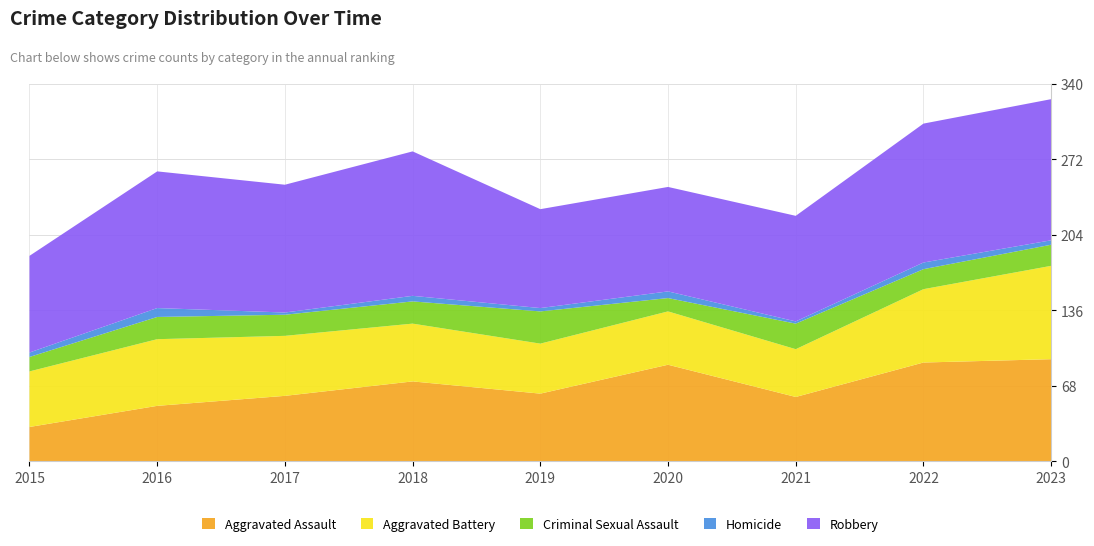

Reading right to left, extract all data points from this chart.

Aggravated Assault: 2023=92	2022=89	2021=58	2020=87	2019=61	2018=72	2017=59	2016=50	2015=31
Aggravated Battery: 2023=84	2022=66	2021=43	2020=48	2019=45	2018=52	2017=54	2016=60	2015=50
Criminal Sexual Assault: 2023=19	2022=18	2021=23	2020=12	2019=29	2018=20	2017=19	2016=20	2015=13
Homicide: 2023=4	2022=6	2021=2	2020=6	2019=3	2018=5	2017=2	2016=8	2015=4
Robbery: 2023=127	2022=125	2021=95	2020=94	2019=89	2018=130	2017=115	2016=123	2015=87